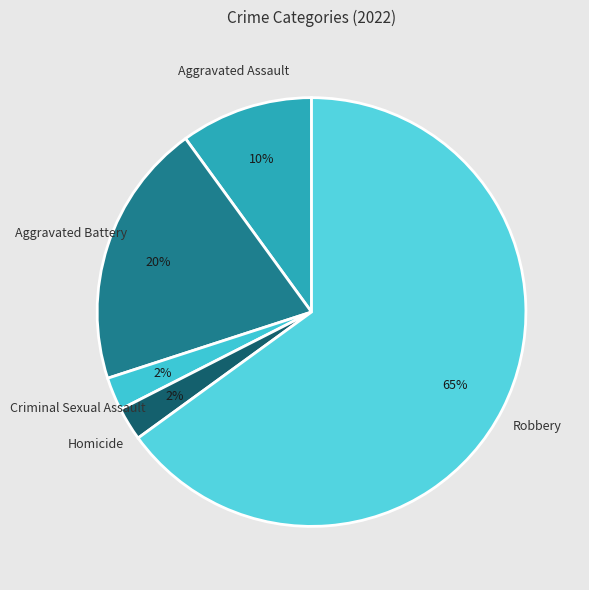

Does any single category account for the majority?

Yes